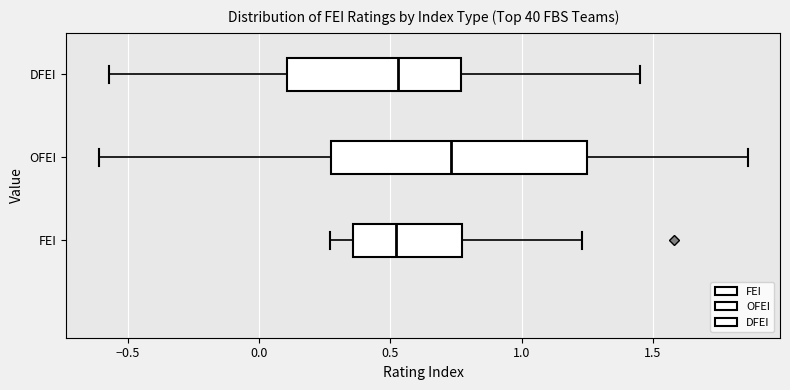

Reading bottom to top, read every box against the x-axis: the position of its median line, the range the box covers, and the ends of its whiskers. The values are not printed on the chart, so give them approximately, as read against the axis.

FEI: median 0.50, box 0.35 to 0.75, whiskers 0.25 to 1.25
OFEI: median 0.75, box 0.25 to 1.25, whiskers -0.60 to 1.85
DFEI: median 0.55, box 0.10 to 0.75, whiskers -0.55 to 1.45